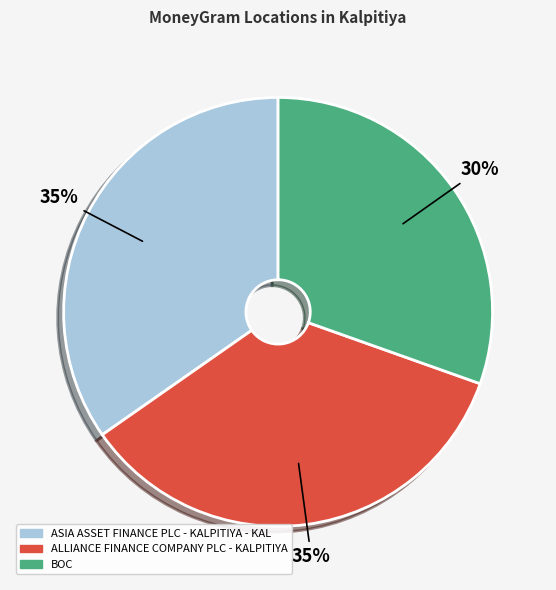

Approximately how many times larger is the value at ASIA ASSET FINANCE PLC - KALPITIYA - KAL compared to ALLIANCE FINANCE COMPANY PLC - KALPITIYA?

1.0